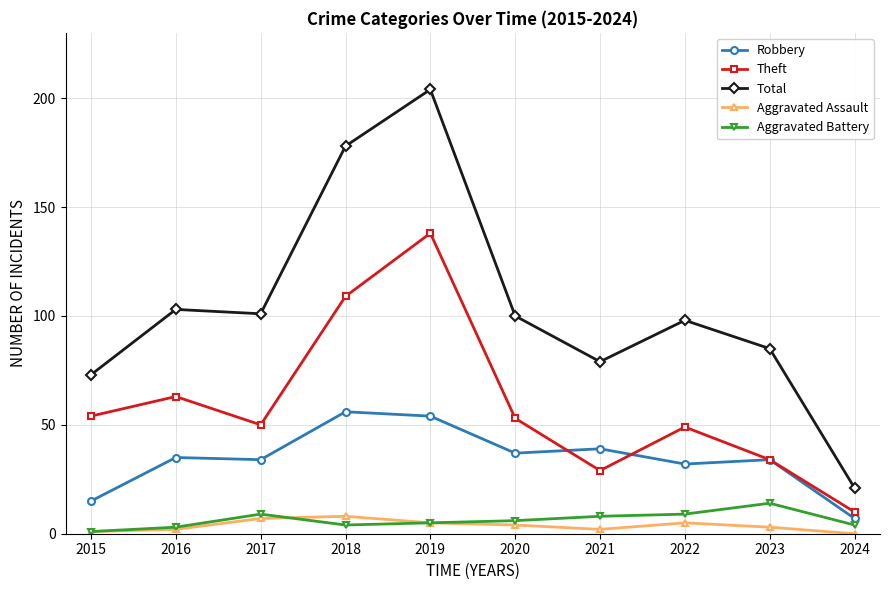

The value of Robbery at 2019 is 54. True or false?

True